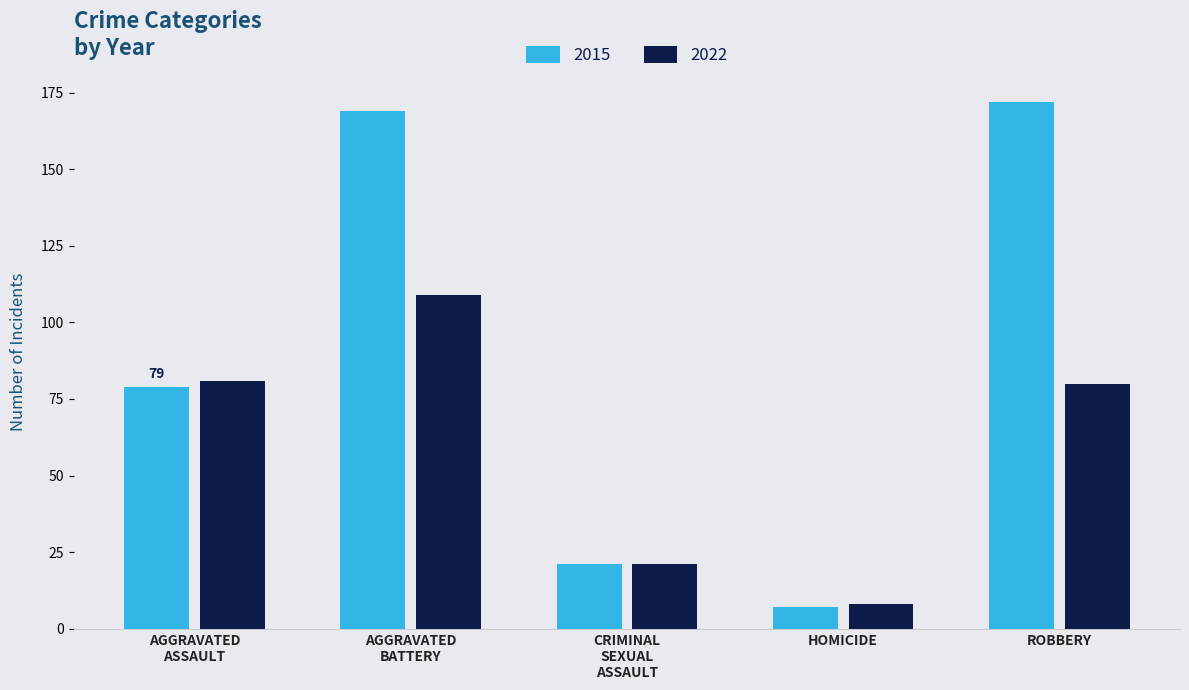

True or false: 2015 has a value of 7 at HOMICIDE.

True